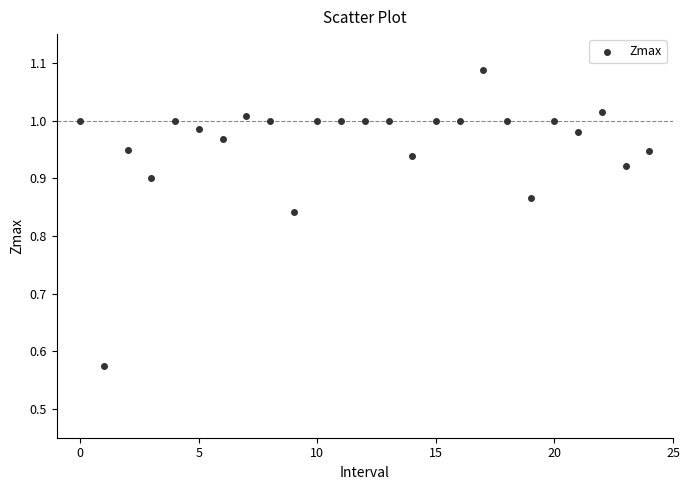

What is the range of Y values (max minus min)?

0.5